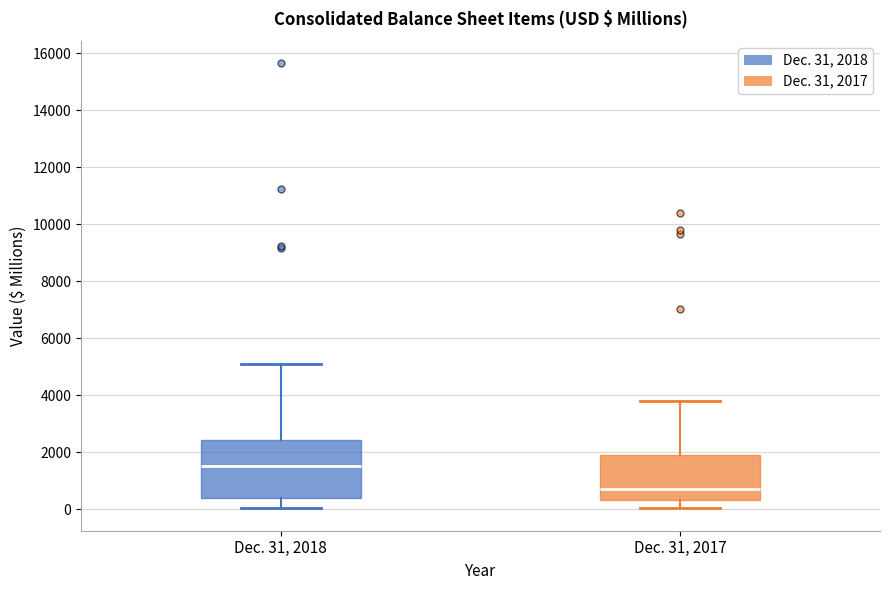

Reading left to right, transcribe this box plot: for each box, give where its median line is, the range the box spans, and where its two whiskers end, as read against the y-axis. The values are not printed on the chart, so give them approximately, as read against the axis.

Dec. 31, 2018: median 1600, box 400 to 2400, whiskers 0 to 5200
Dec. 31, 2017: median 800, box 400 to 1800, whiskers 0 to 3800